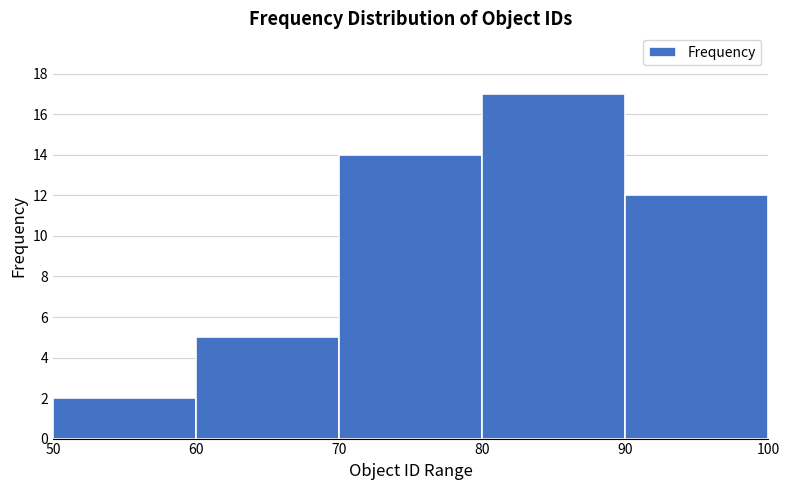

Reading left to right, list every bar in this chart as the range it spans on the x-axis followed by its height. The values are not printed on the chart, so give them approximately, as read against the axis.

50 to 60: 2
60 to 70: 5
70 to 80: 14
80 to 90: 17
90 to 100: 12